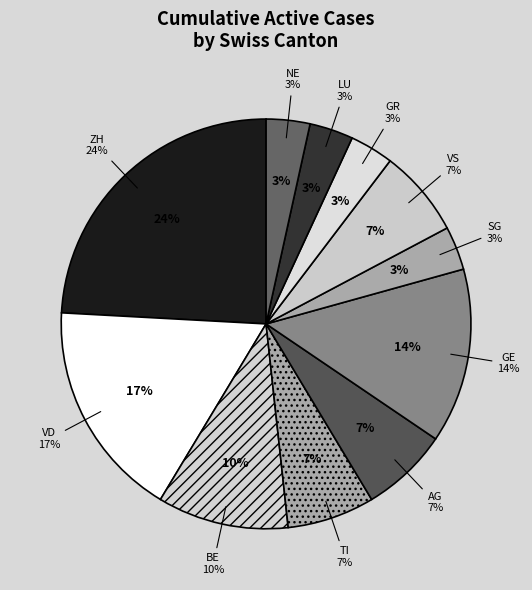

What is the largest slice in the pie chart?

ZH